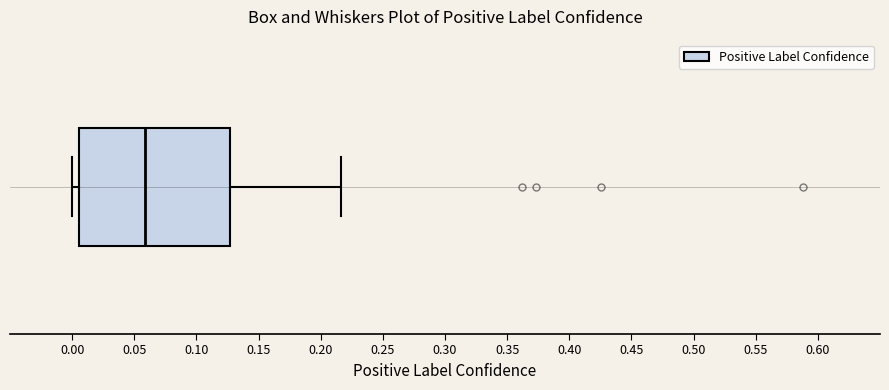

Transcribe this box plot: give where the median line is, the range the box spans, and where the two whiskers end, as read against the x-axis. The values are not printed on the chart, so give them approximately, as read against the axis.

median 0.060, box 0.005 to 0.125, whiskers 0.000 to 0.215